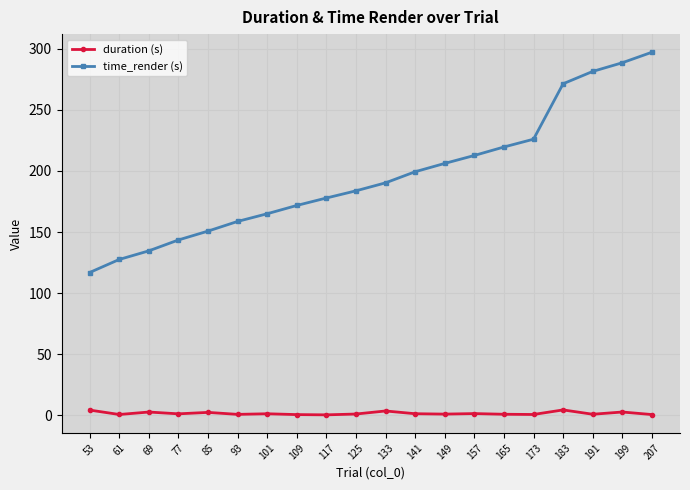

What is the approximate value of time_render (s) at 109?

171.8